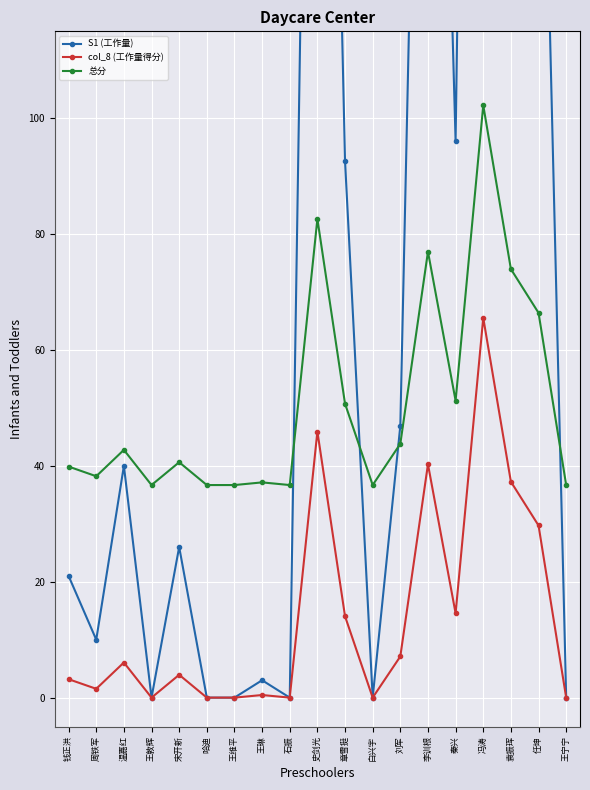

Reading left to right, what are all the values shown in this chart?

S1 (工作量): 21.0	10.0	40.0	0.0	26.0	0.0	0.0	3.0	0.0	303.0	92.6	0.0	46.9	265.7	96.0	432.4	245.9	196.0	0.0
col_8 (工作量得分): 3.2	1.5	6.1	0.0	3.9	0.0	0.0	0.5	0.0	45.9	14.0	0.0	7.1	40.3	14.6	65.5	37.3	29.7	0.0
总分: 39.9	38.2	42.8	36.7	40.6	36.7	36.7	37.1	36.7	82.6	50.7	36.7	43.8	77.0	51.2	102.2	74.0	66.4	36.7